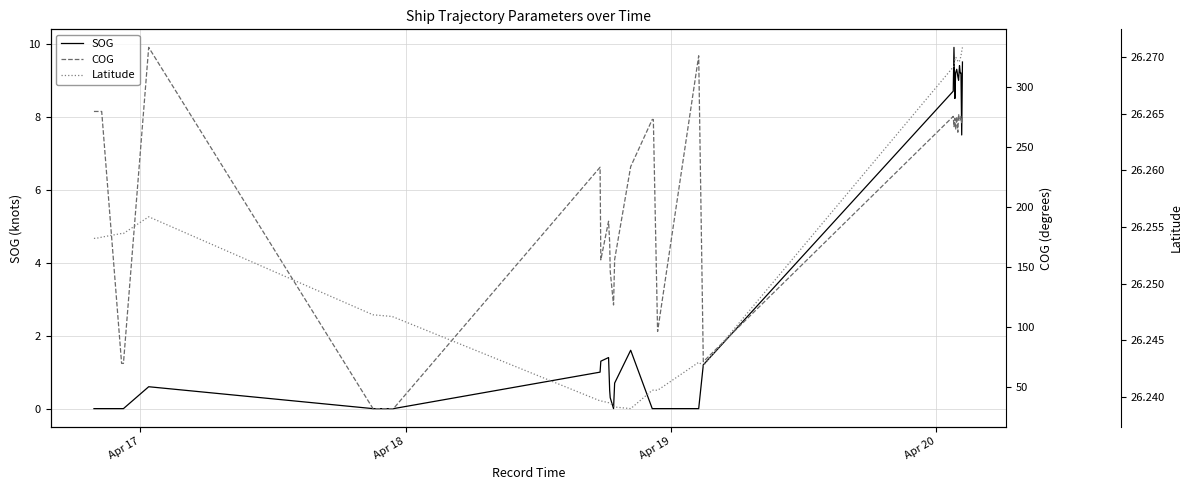

Rank the series by their maximum value, from lowest to highest.

SOG, Latitude, COG